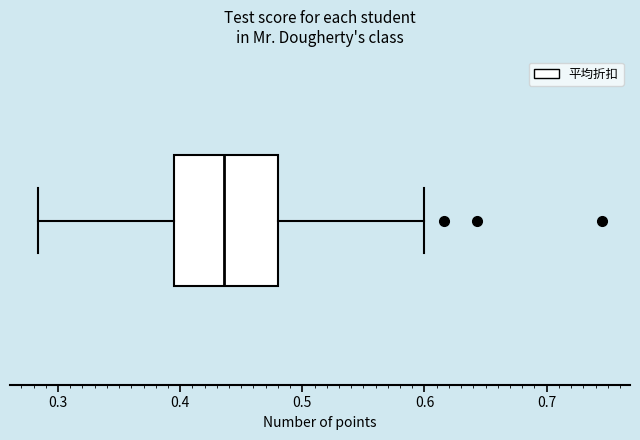

Where does the left whisker of the box end on the x-axis? The values are not printed on the chart, so give them approximately, as read against the axis.

0.28